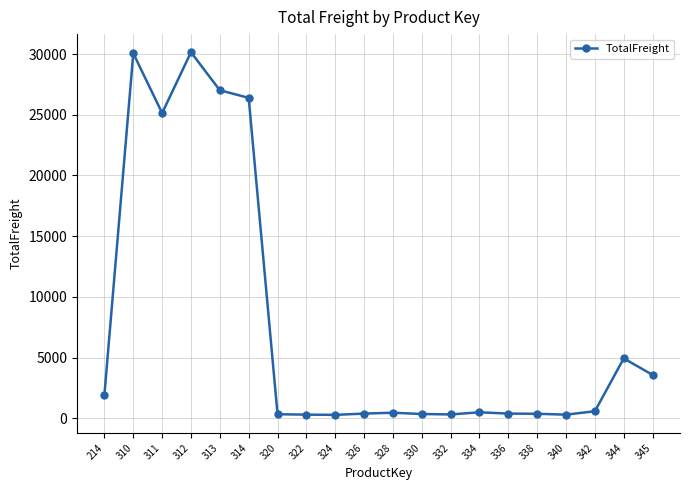

Is it true that the value at 344 is 4930.0?

True